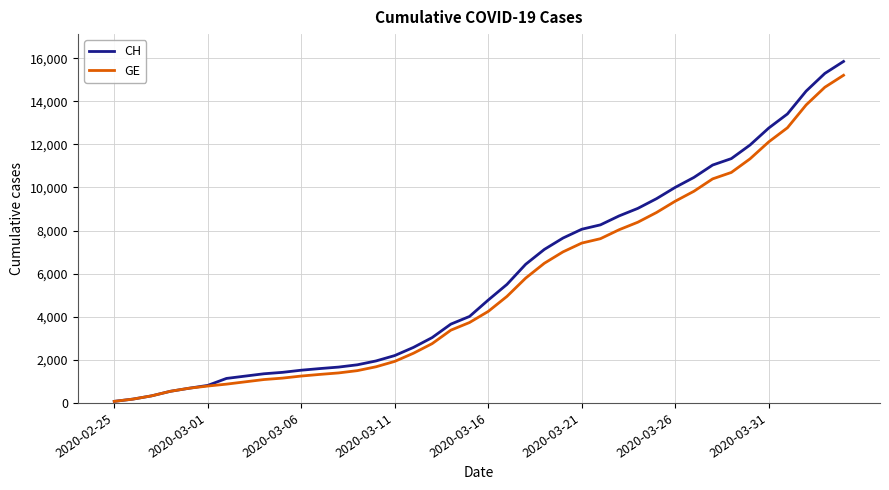

What is the maximum value for CH?

15850